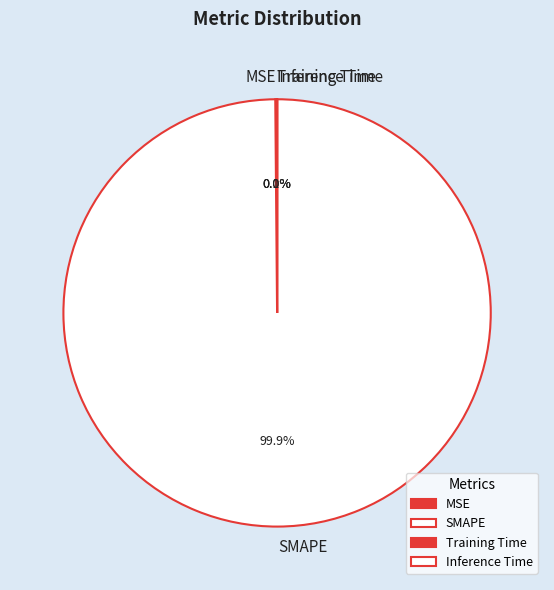

What percentage is NOT represented by SMAPE?

0.1%